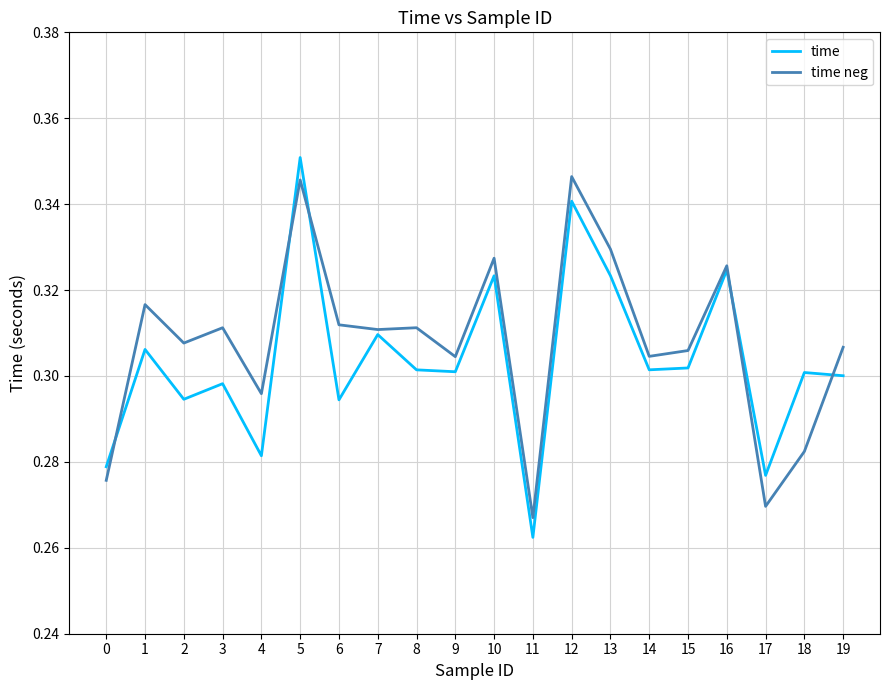

Is the value of time at 14 greater than the value of time neg at 5?

No